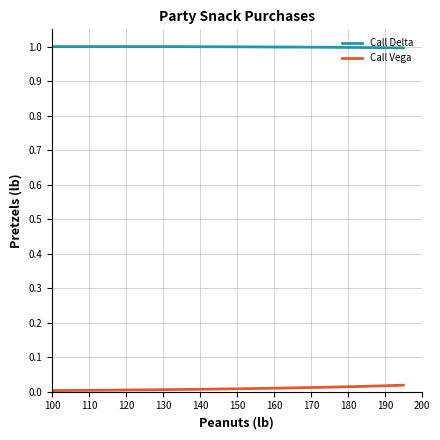

Rank the series by their average value, from lowest to highest.

Call Vega, Call Delta